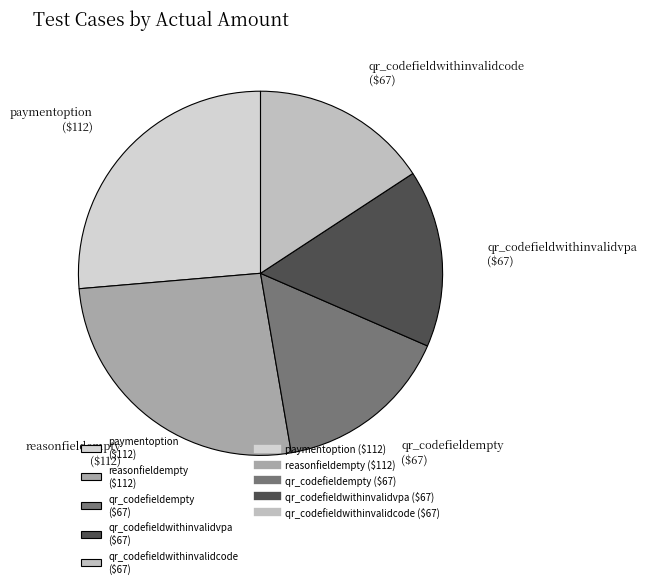

Does qr_codefieldempty ($67) represent more than half of the total?

No